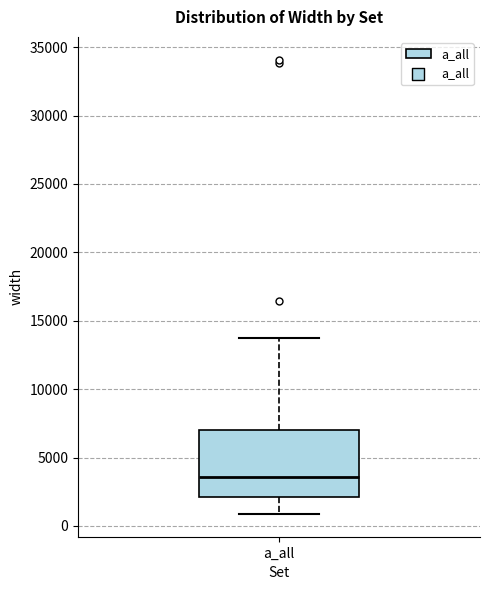

Where is the upper edge of the box for a_all on the y-axis? The values are not printed on the chart, so give them approximately, as read against the axis.

7000